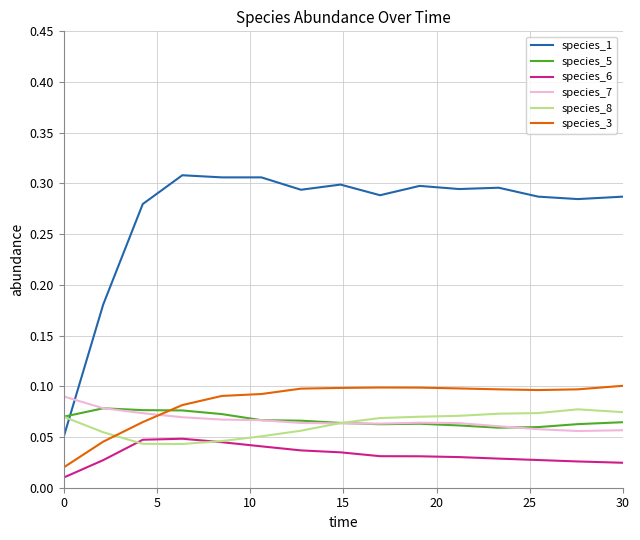

True or false: species_6 and species_7 intersect in this chart.

False